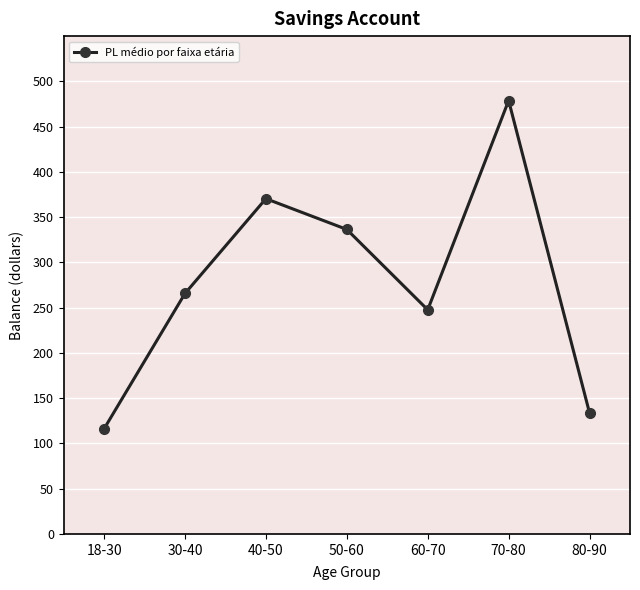

What is the label of the 2nd point from the right?

70-80